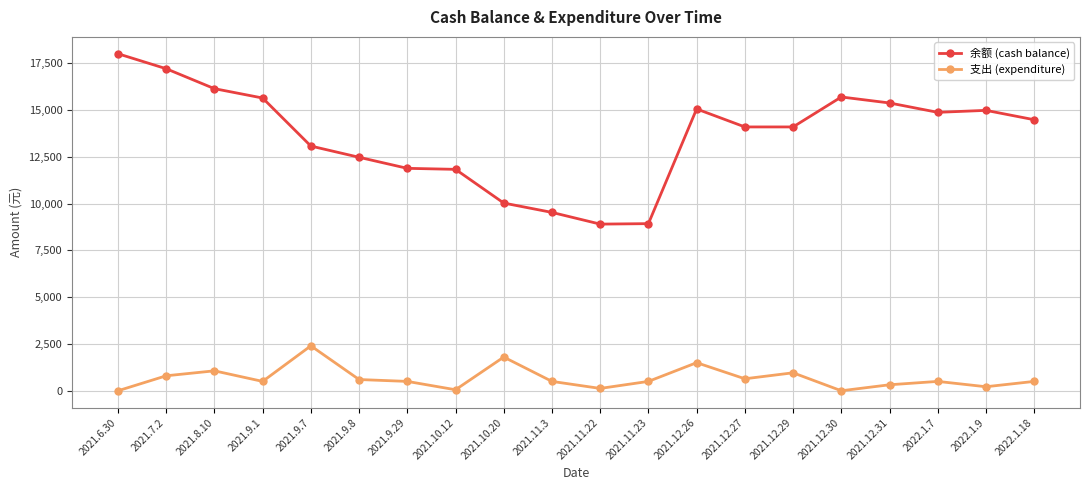

What is the sum of all 支出 (expenditure) values?

13479.0